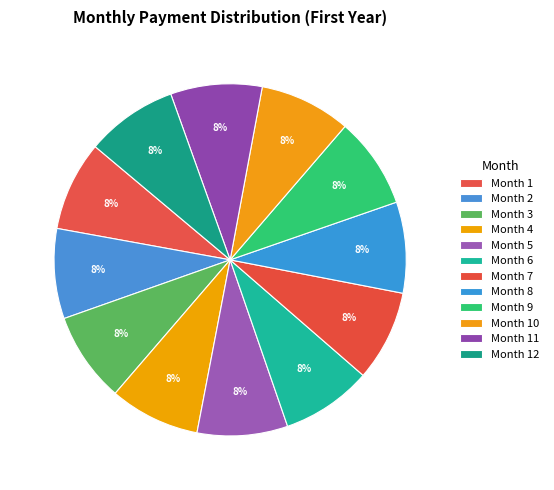

What is the largest slice in the pie chart?

Month 12